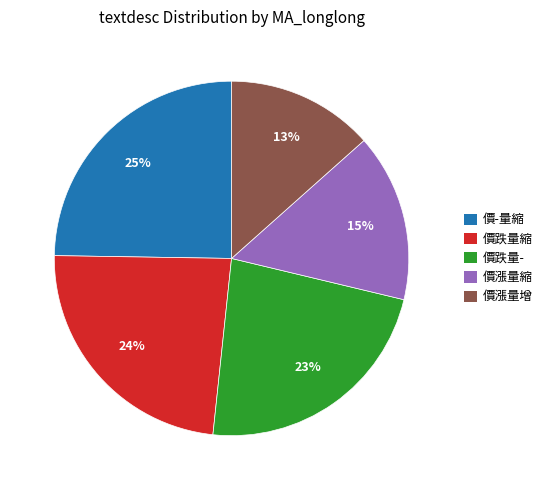

Count the number of slices in the pie.

5